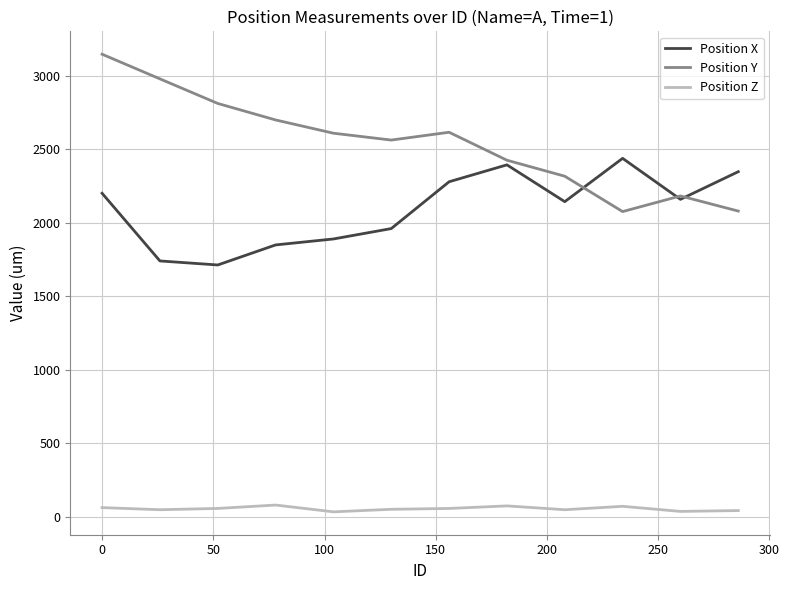

At how many categories does at least one series exceed 2912?

2